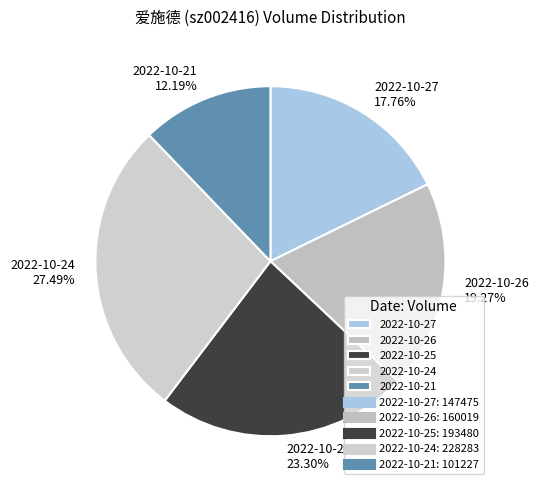

Rank the categories by value from lowest to highest.

2022-10-21, 2022-10-27, 2022-10-26, 2022-10-25, 2022-10-24